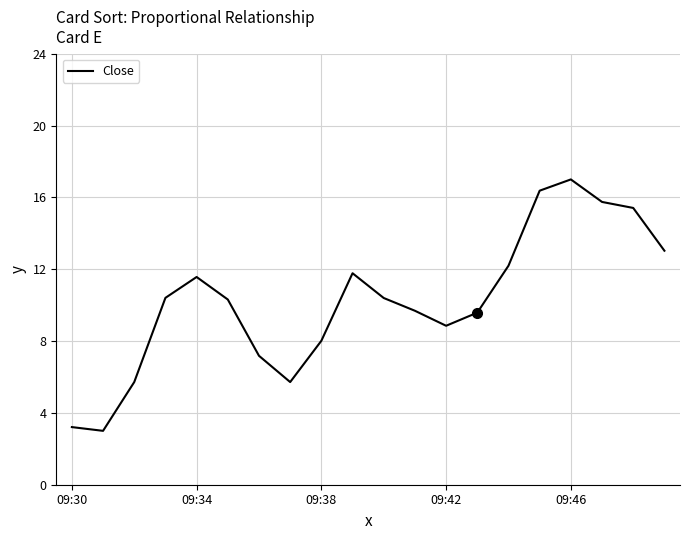

What is the difference between the maximum and minimum values?

14.0